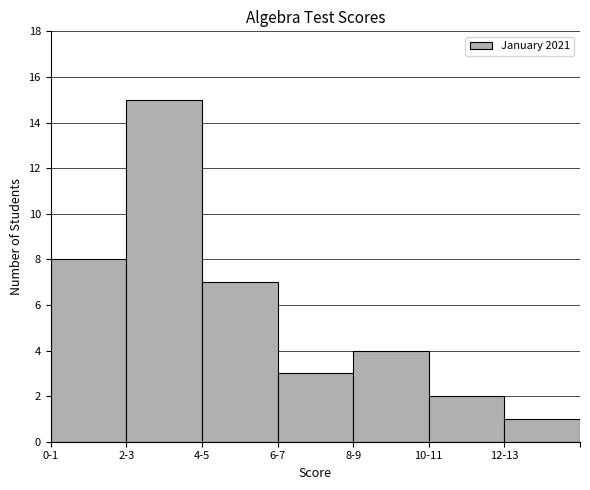

Reading right to left, list all the values displayed in this chart.

12-13=1	10-11=2	8-9=4	6-7=3	4-5=7	2-3=15	0-1=8